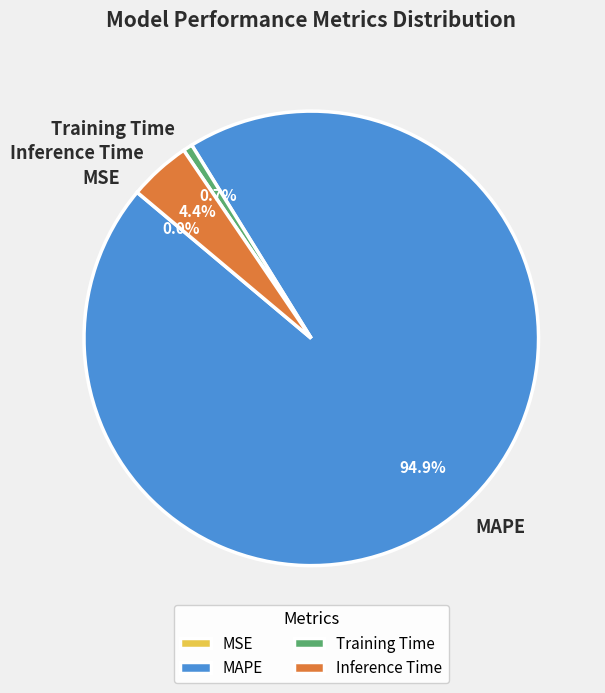

Which category accounts for the majority?

MAPE